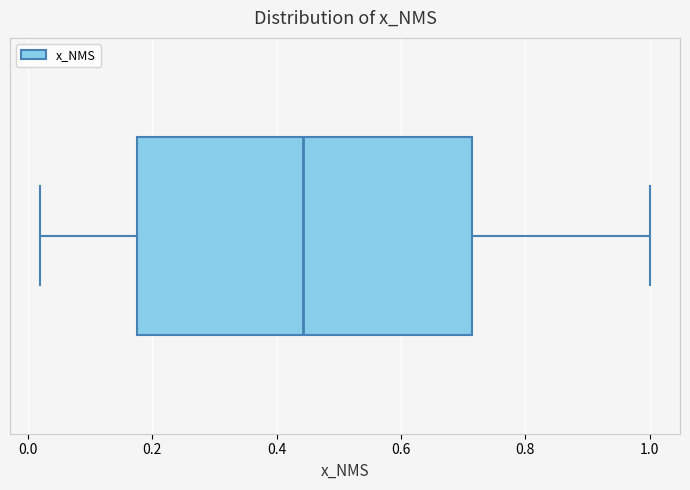

Where is the right edge of the box on the x-axis? The values are not printed on the chart, so give them approximately, as read against the axis.

0.72